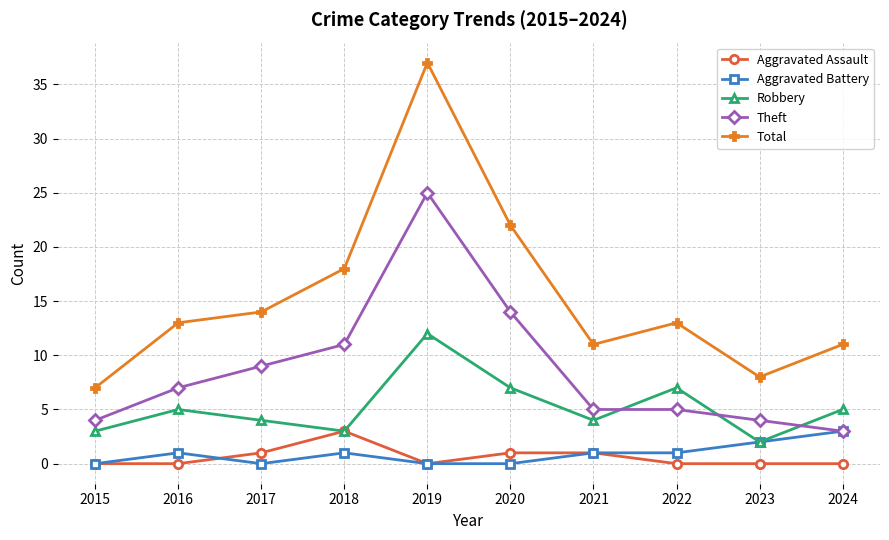

Which category has the highest value in the Theft series?

2019